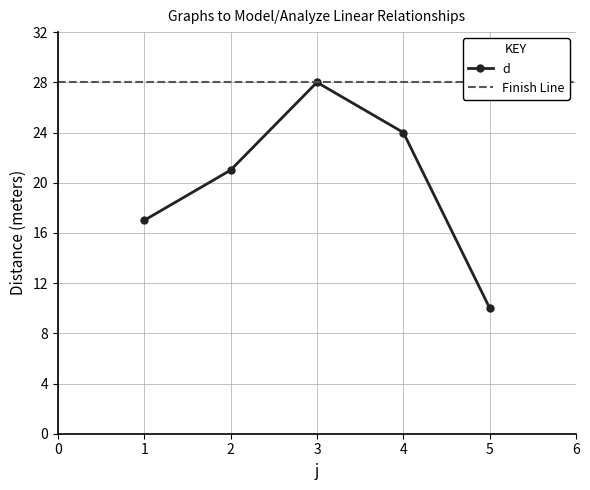

Where is the data nearest to the value 19?

1